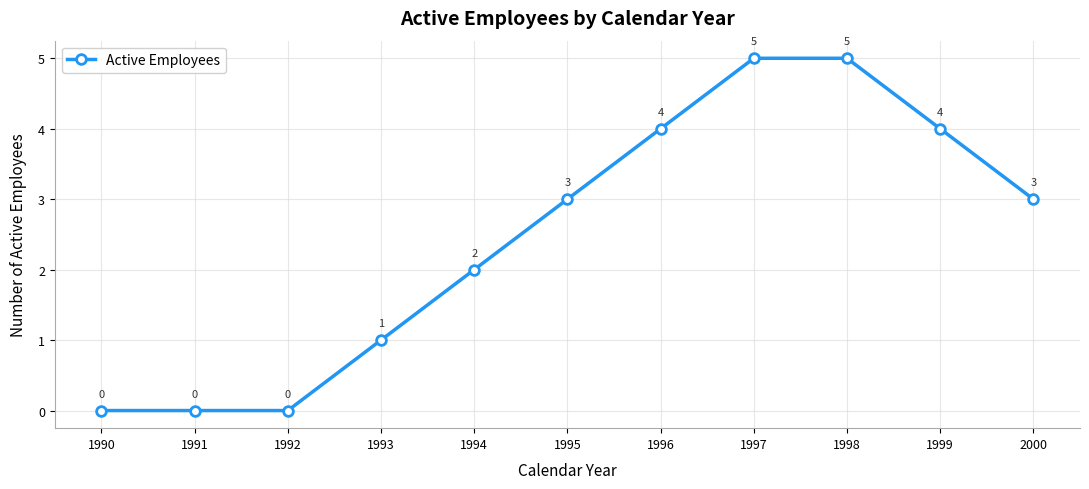

Count the values in the range 0 to 4.

9